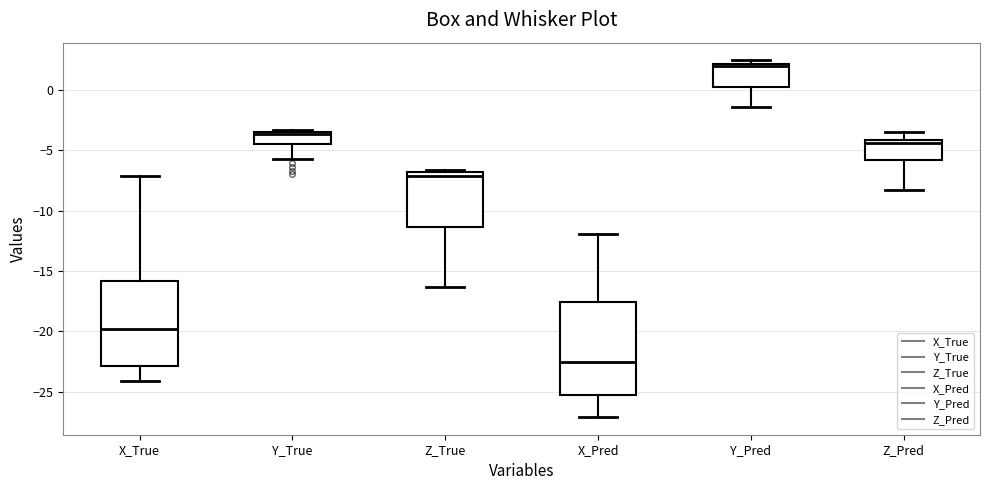

Where is the upper edge of the box for Z_Pred on the y-axis? The values are not printed on the chart, so give them approximately, as read against the axis.

-4.0